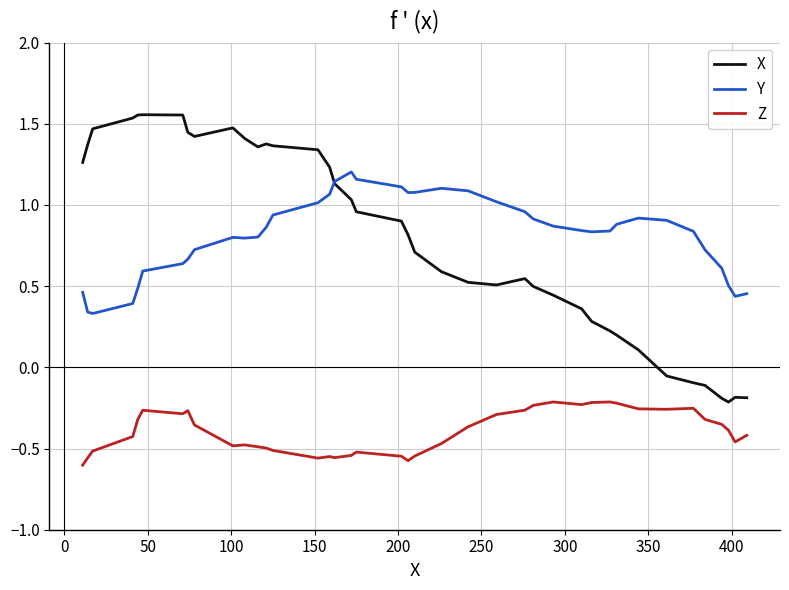

How many lines are shown in the chart?

3